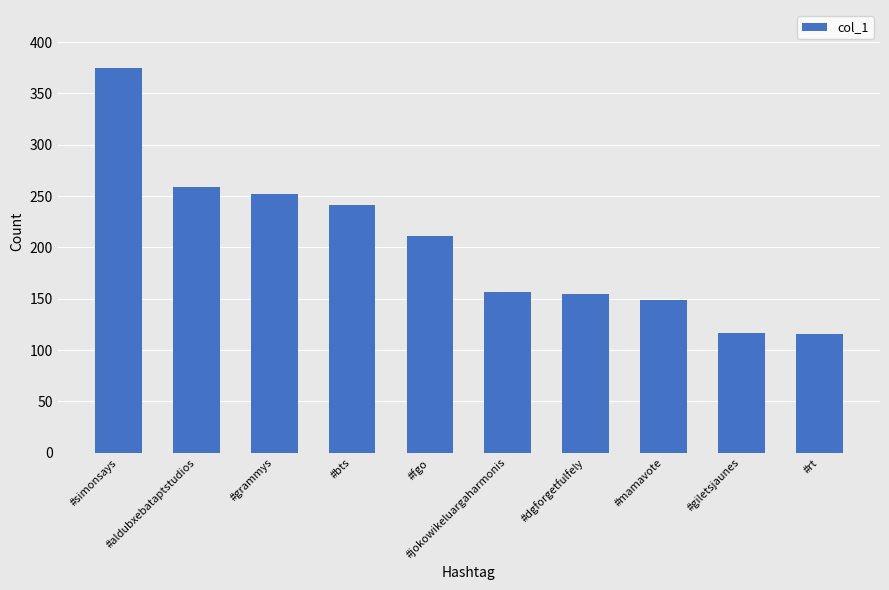

What is the change in value from #grammys to #jokowikeluargaharmonis?

-95